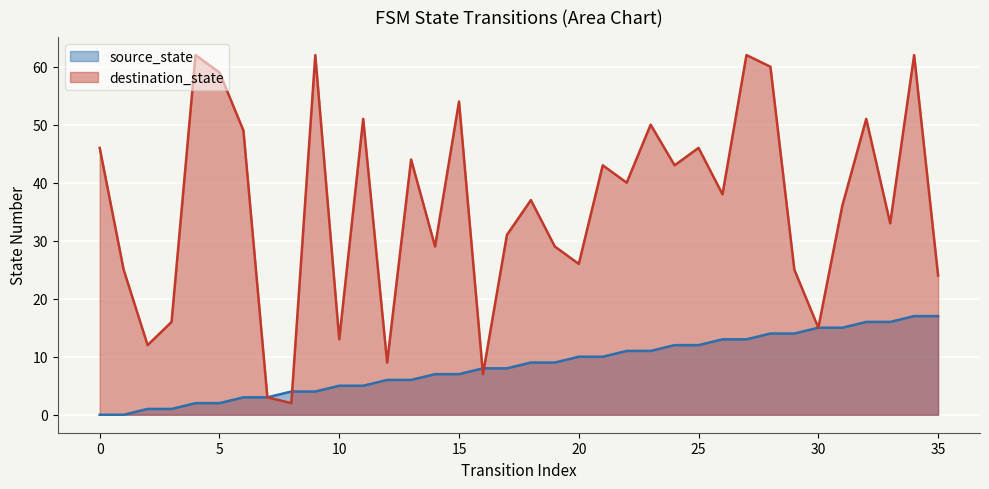

Count the number of categories in the chart.

36